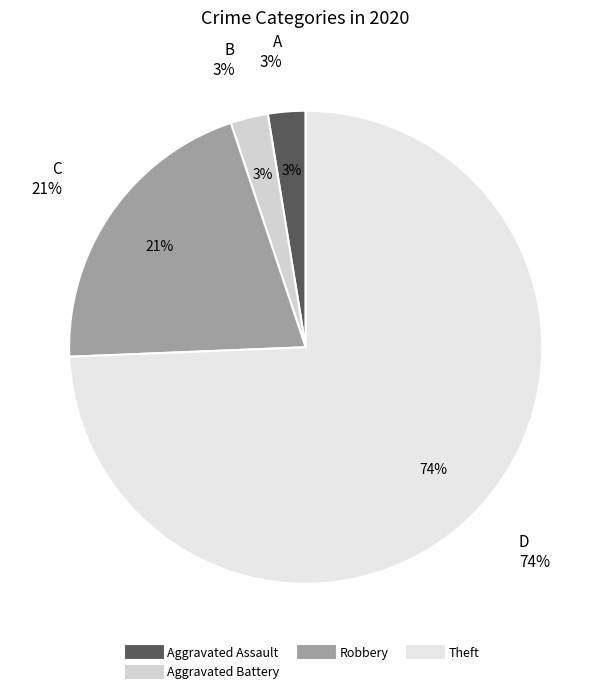

Is the sum of Aggravated Assault and Robbery greater than half?

No